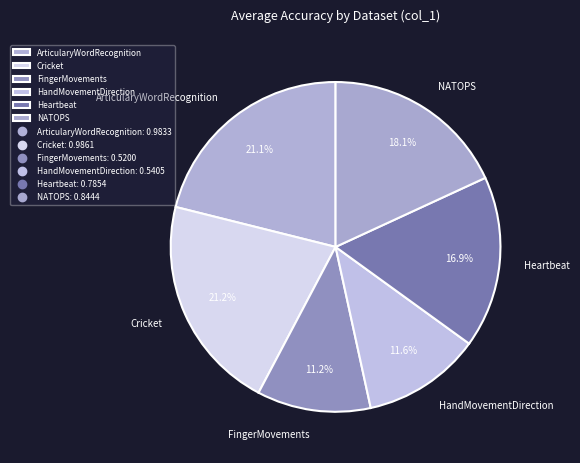

What percentage is the NATOPS slice, to the nearest percent?

18%